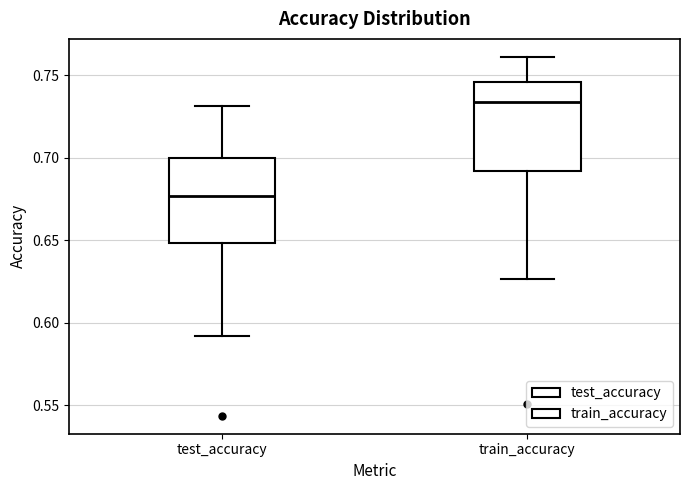

Where is the lower edge of the box for test_accuracy on the y-axis? The values are not printed on the chart, so give them approximately, as read against the axis.

0.650